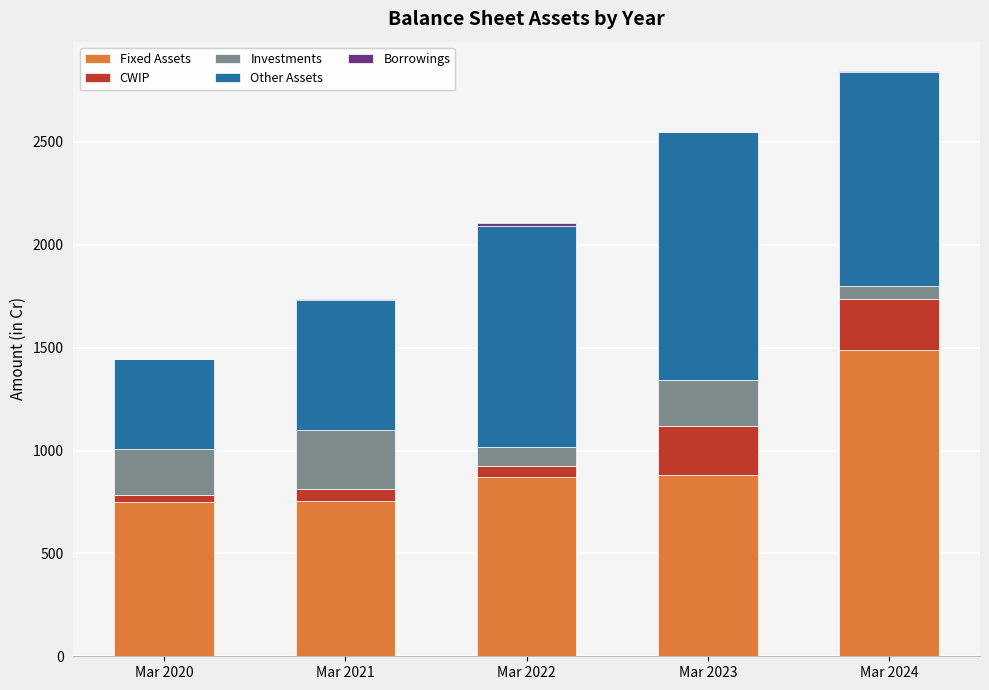

At which label does Fixed Assets reach its peak?

Mar 2024